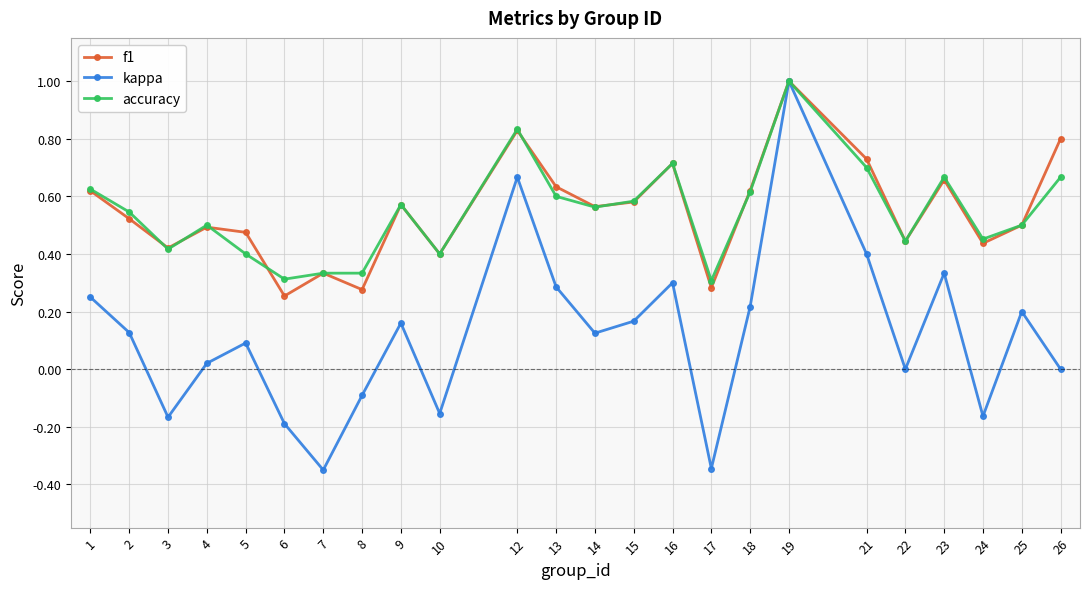

Does the chart have visible grid lines?

Yes